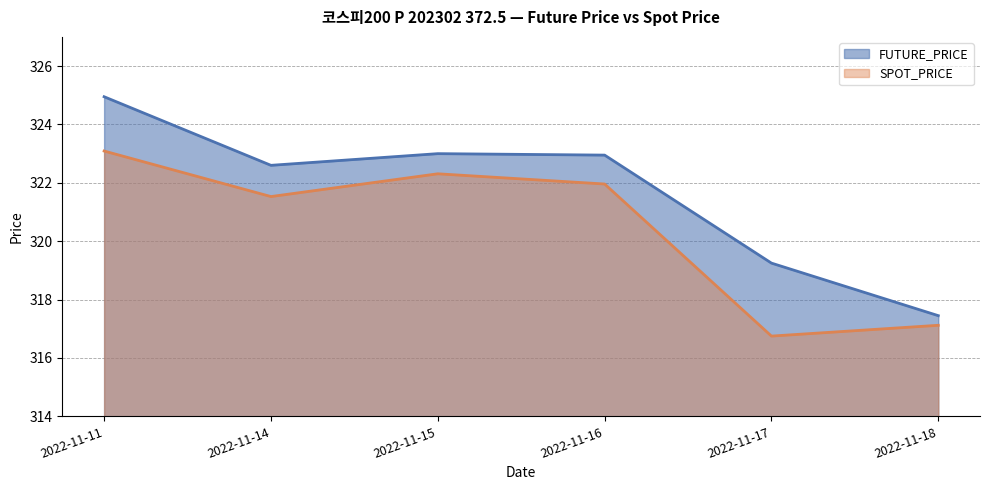

What value does the FUTURE_PRICE series have at 2022-11-15?

323.0